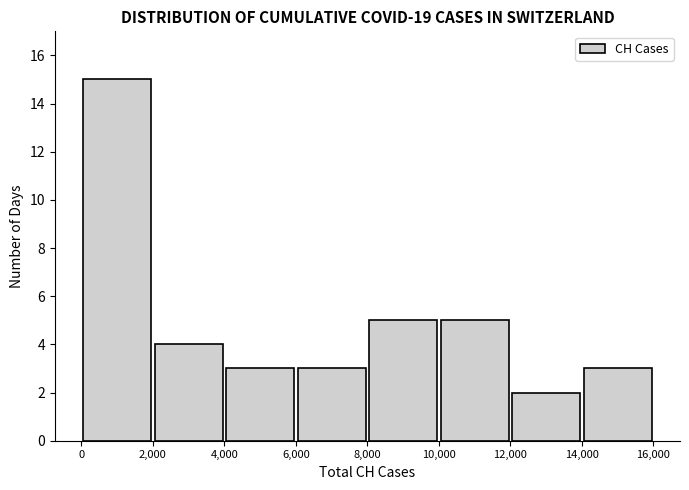

Which range on the x-axis has the tallest bar?

0 to 2,000